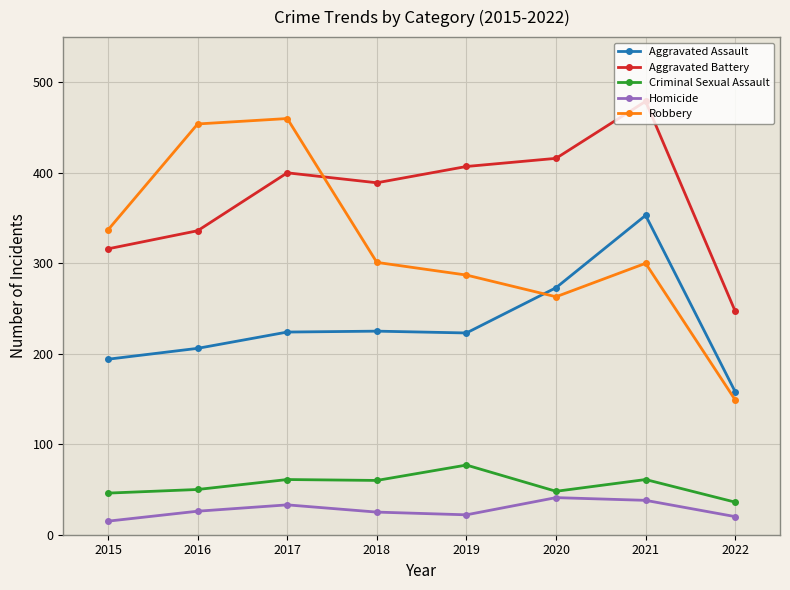

The value of Aggravated Battery at 2016 is 336. True or false?

True